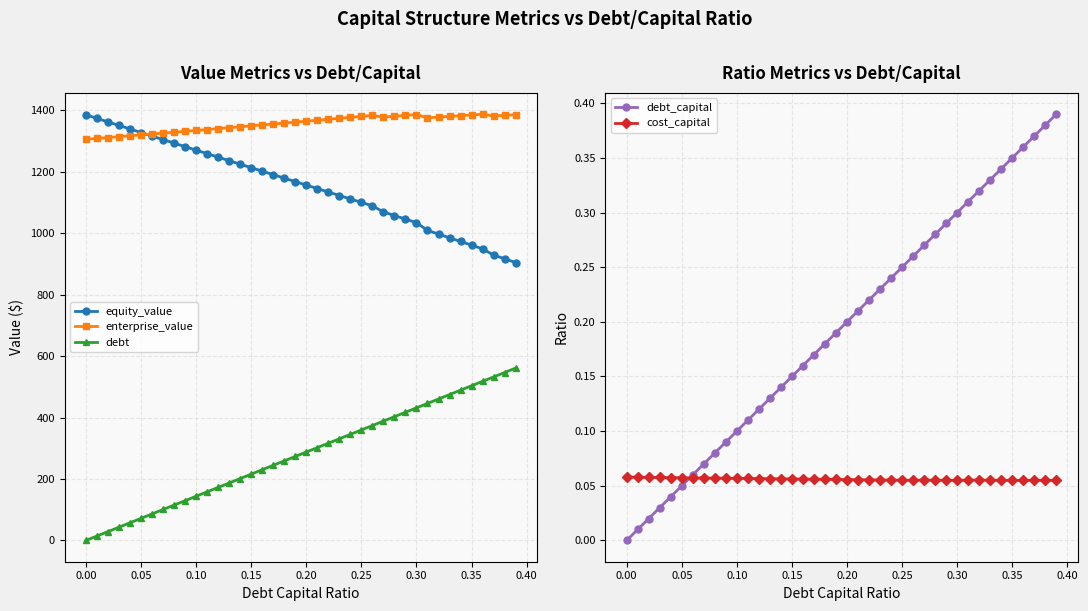

The value of equity_value at 0.10 is 1270.0. True or false?

True